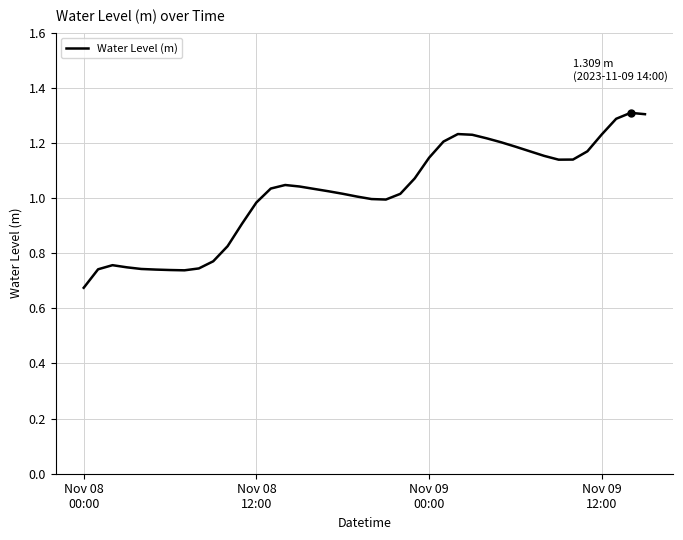

How many series are shown in this chart?

1